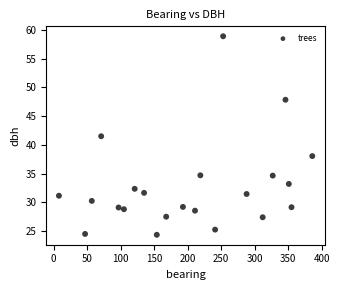

What is the range of X values (max minus min)?

378.0